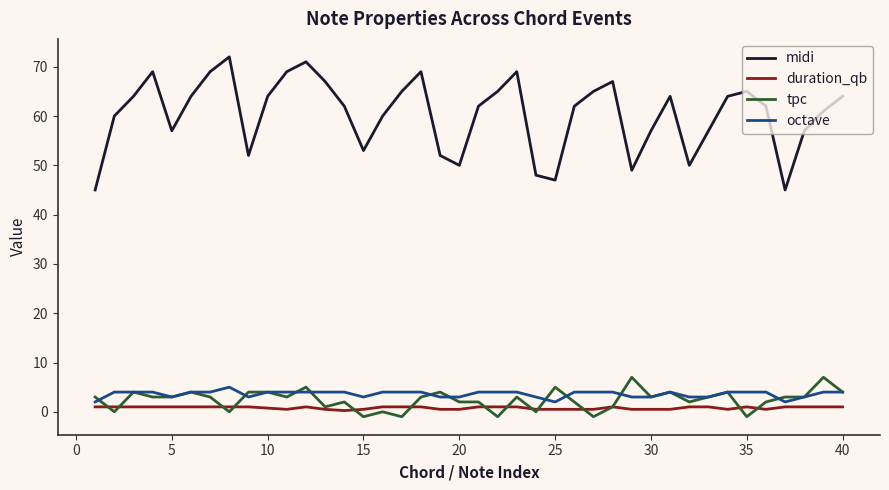

Which series has the largest total across all categories?

midi